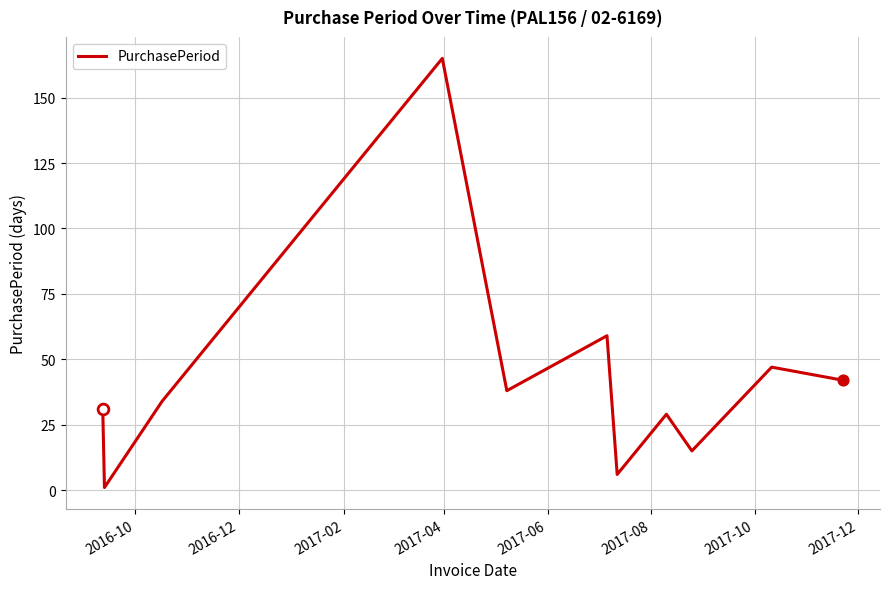

What is the greatest value displayed?

165